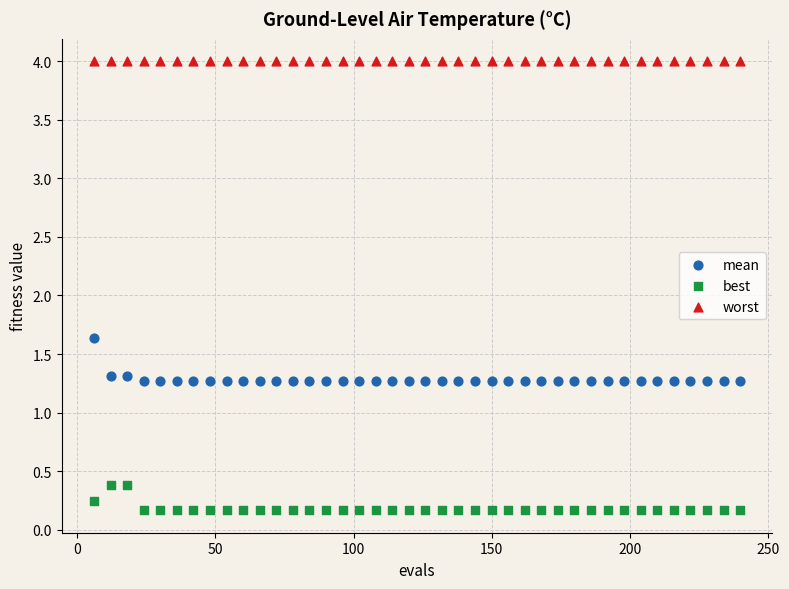

Which series reaches the minimum Y coordinate?

best